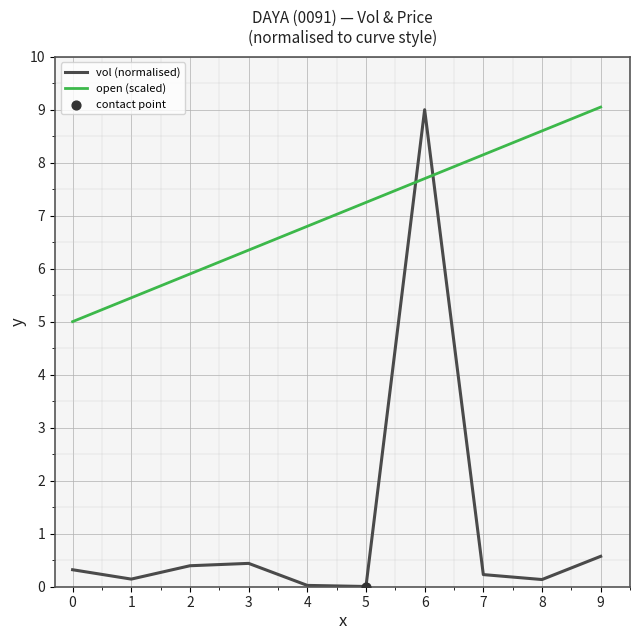

Rank the series at 7 from highest to lowest value.

open (scaled), vol (normalised)